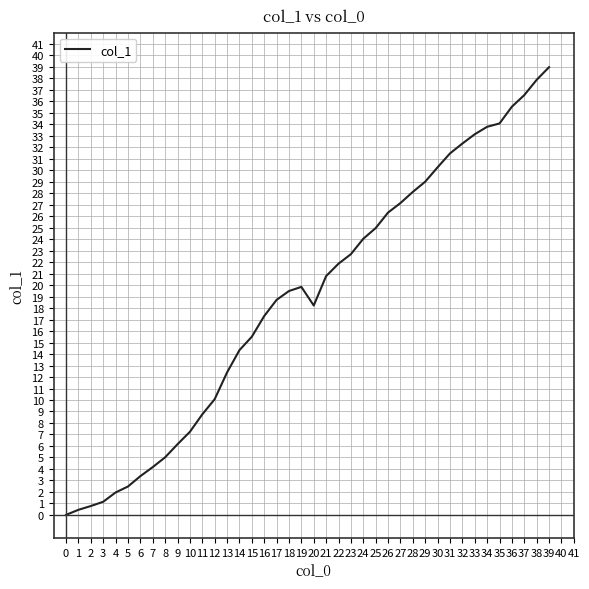

The chart shows a value of 37.1 at 23. True or false?

False